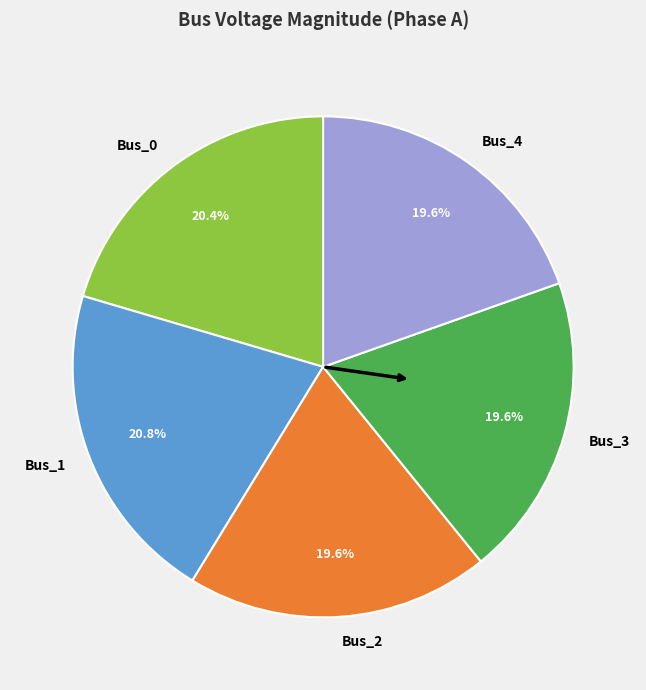

How many slices are in this pie chart?

5